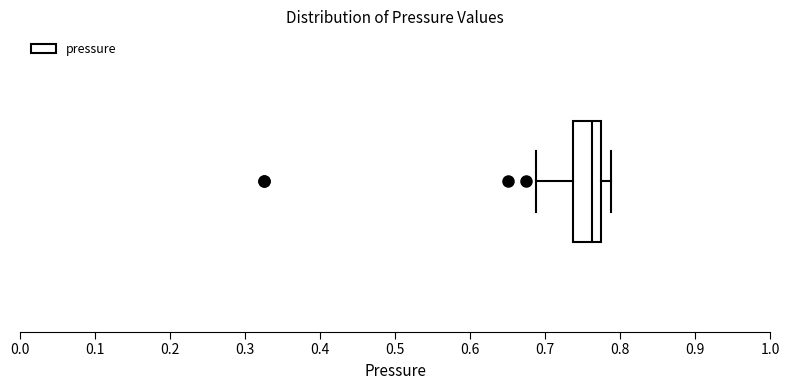

Read this box plot against the x-axis: the position of the median line, the range covered by the box, and the ends of both whiskers. The values are not printed on the chart, so give them approximately, as read against the axis.

median 0.76, box 0.74 to 0.78, whiskers 0.69 to 0.79